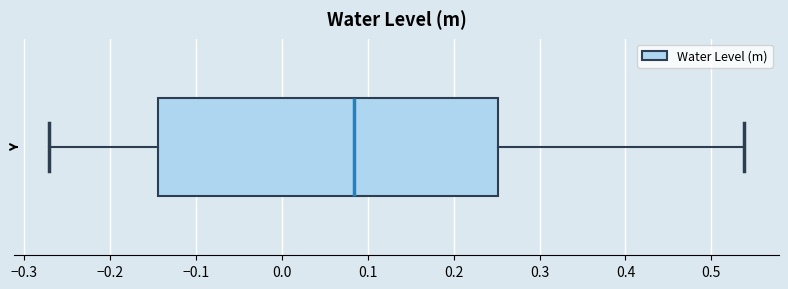

Where does the right whisker of the box end on the x-axis? The values are not printed on the chart, so give them approximately, as read against the axis.

0.54